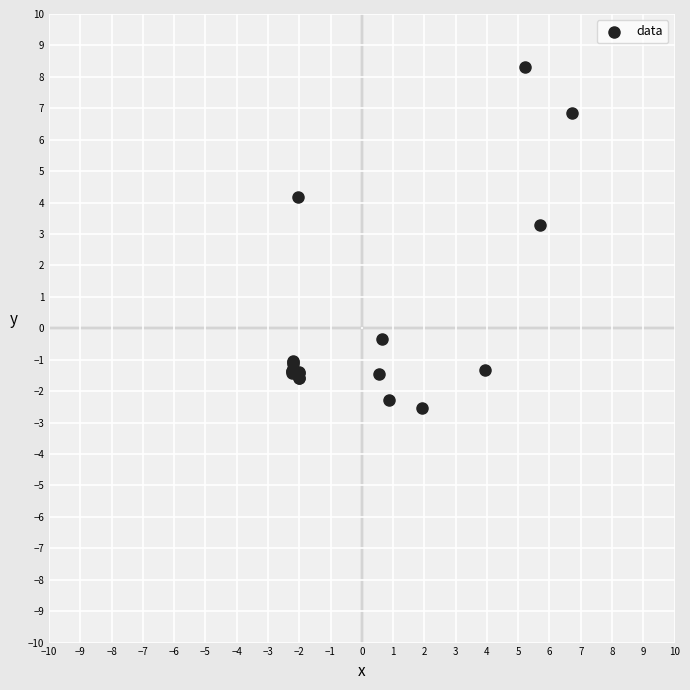

What Y value in the scatter plot is closest to 2?

3.3